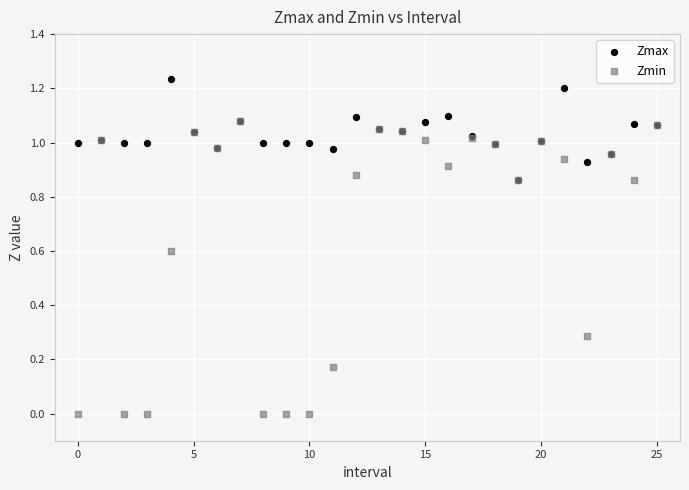

Which series contains the highest Y value?

Zmax